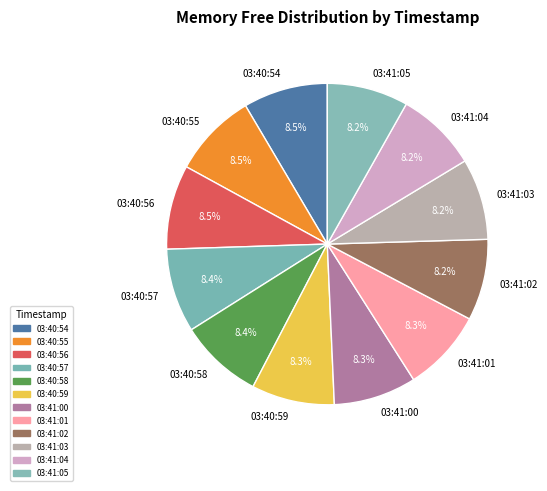

How many slices are in this pie chart?

12